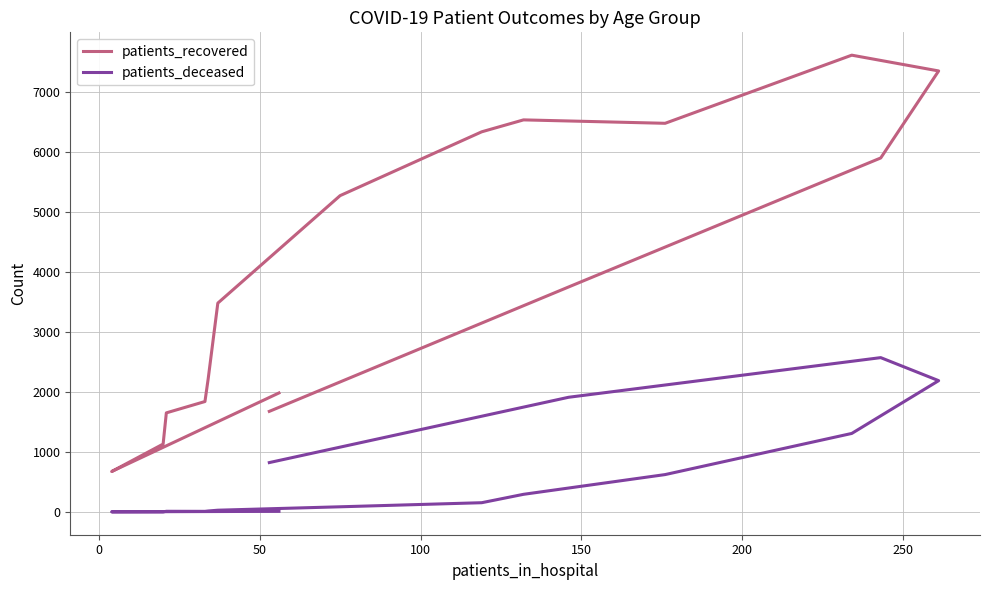

How many interior local valleys does the patients_recovered series have?

2